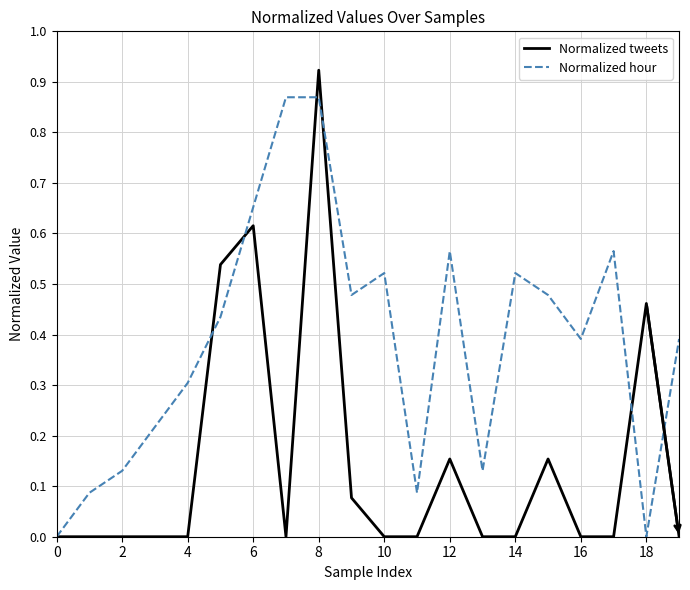

Which series has the largest total across all categories?

Normalized hour